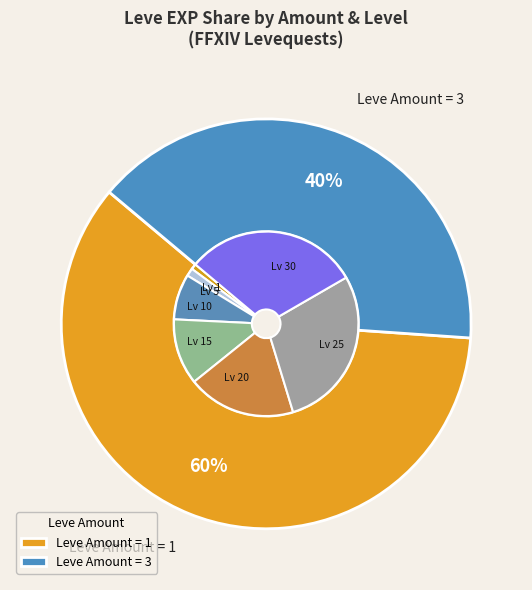

What percentage is NOT represented by 3 (level 10)?

90.7%